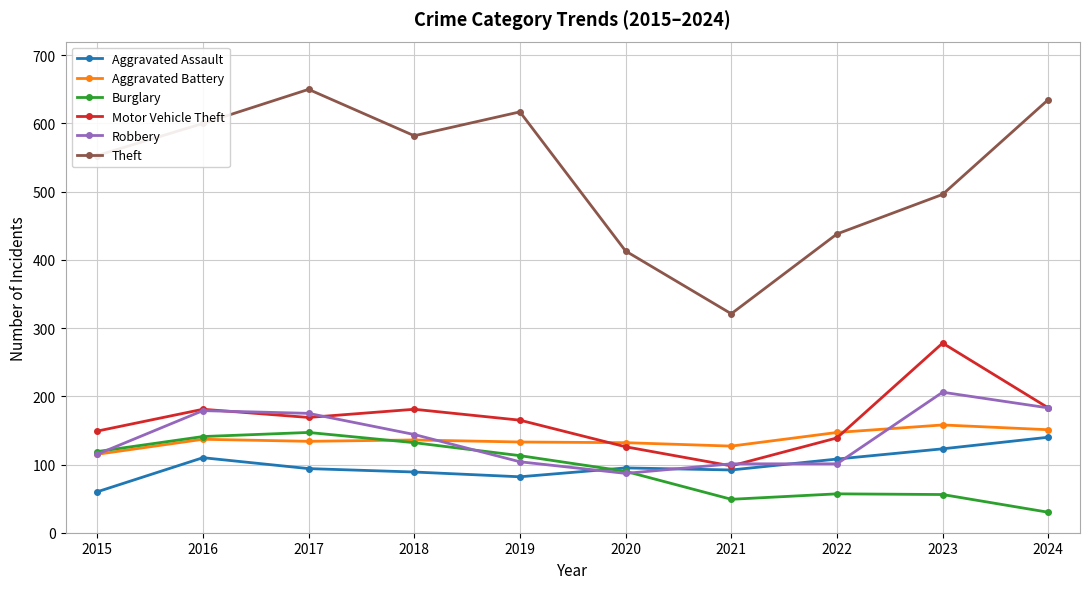

Which series has the largest total across all categories?

Theft